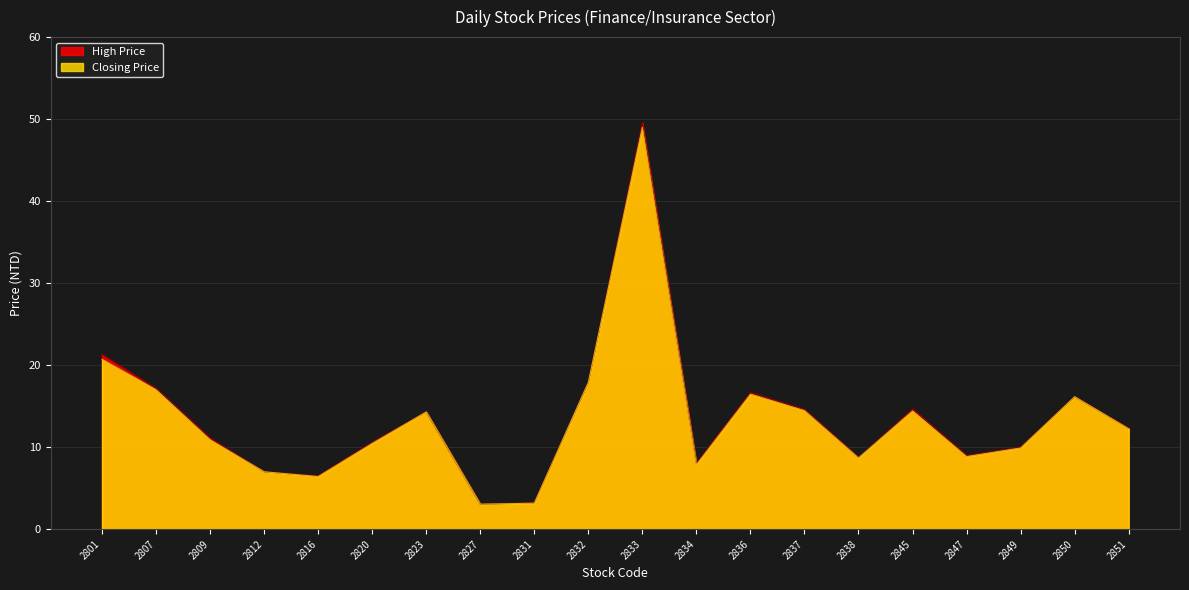

Is the value of Closing Price at 2816 greater than the value of High Price at 2812?

No